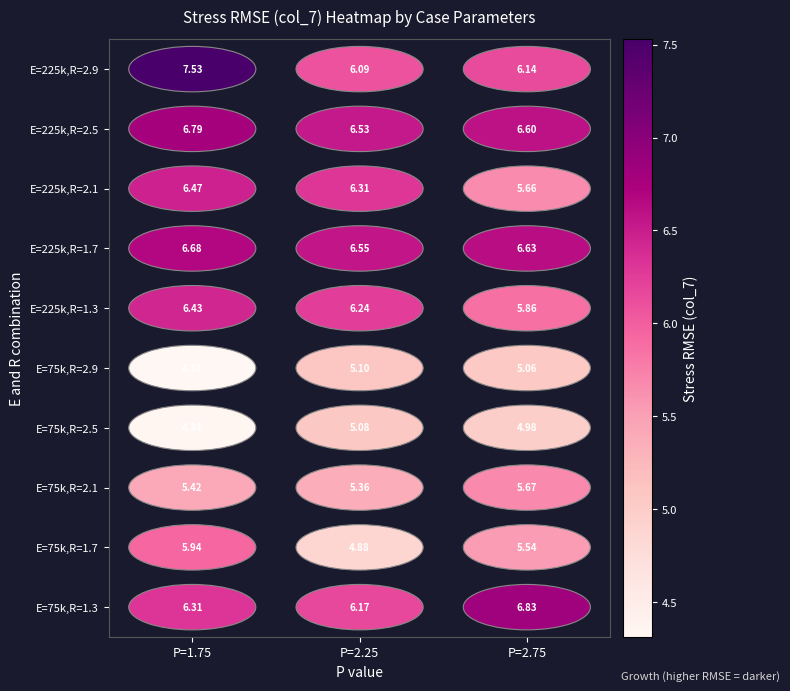

Count the number of categories in the chart.

3